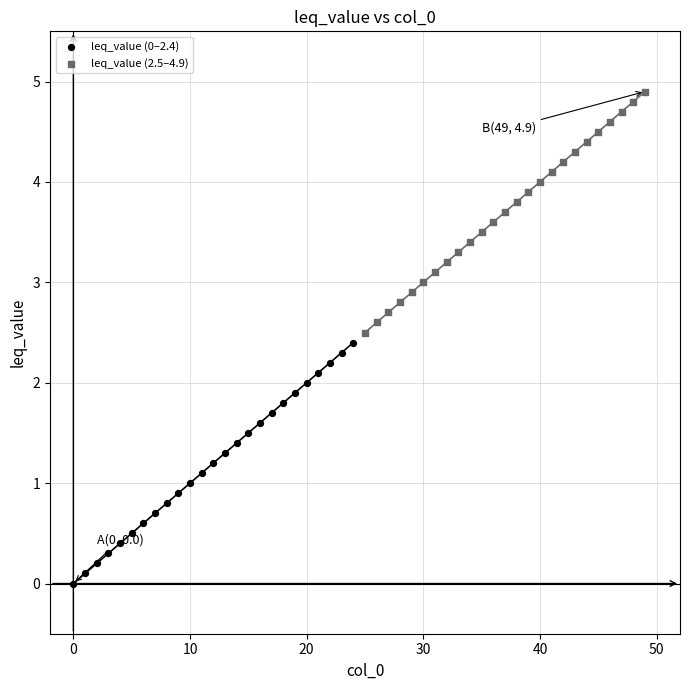

Which series contains the highest Y value?

leq_value (2.5–4.9)